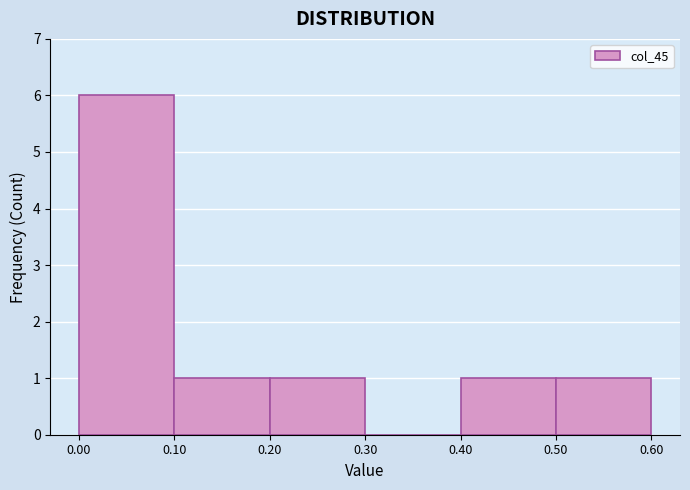

Which range on the x-axis has the tallest bar?

0.00 to 0.10